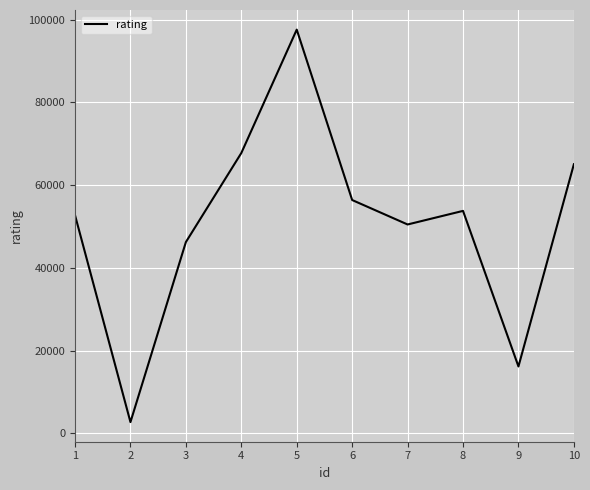

Rank the categories by value from highest to lowest.

5, 4, 10, 6, 8, 1, 7, 3, 9, 2